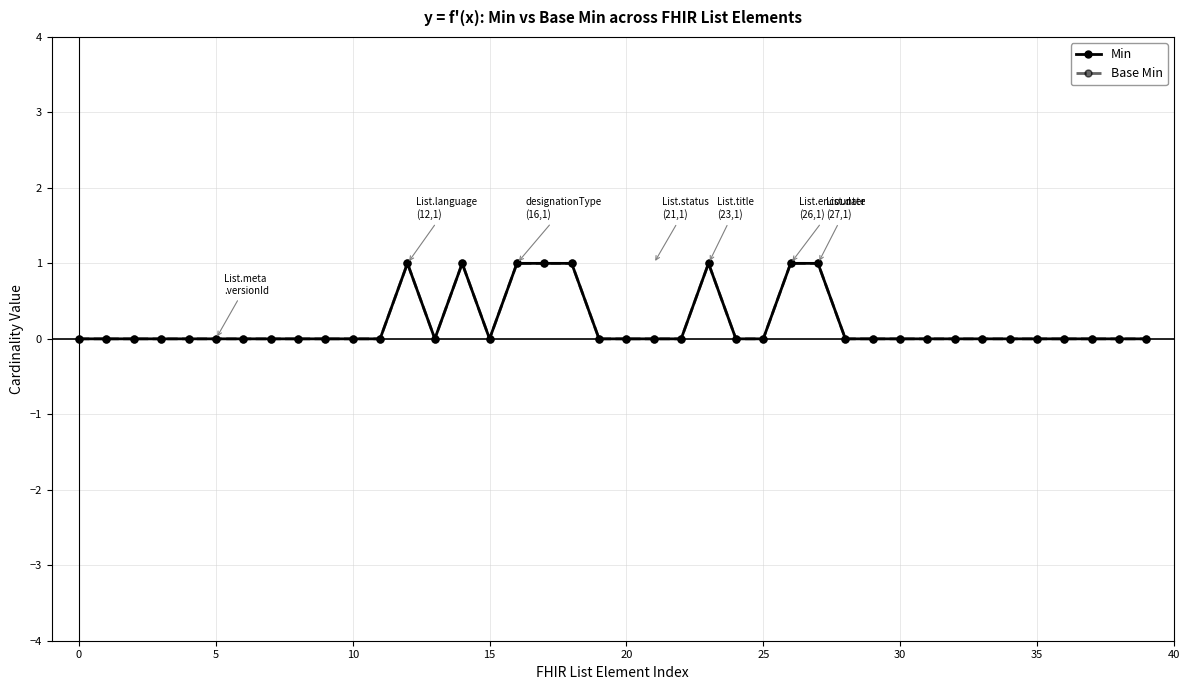

True or false: Min and Base Min cross at least once.

False